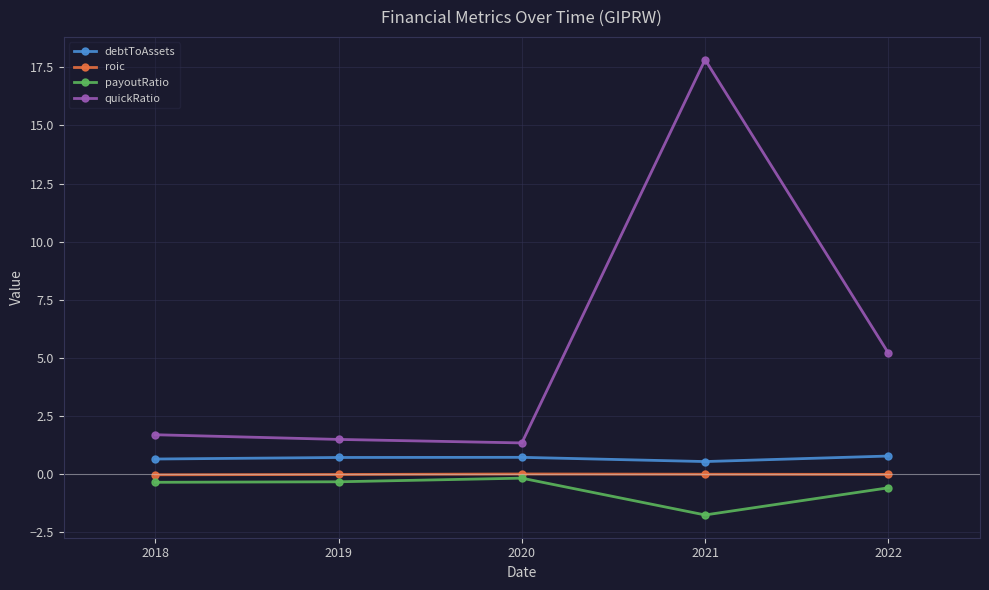

True or false: quickRatio has a value of 1.5 at 2019.

True